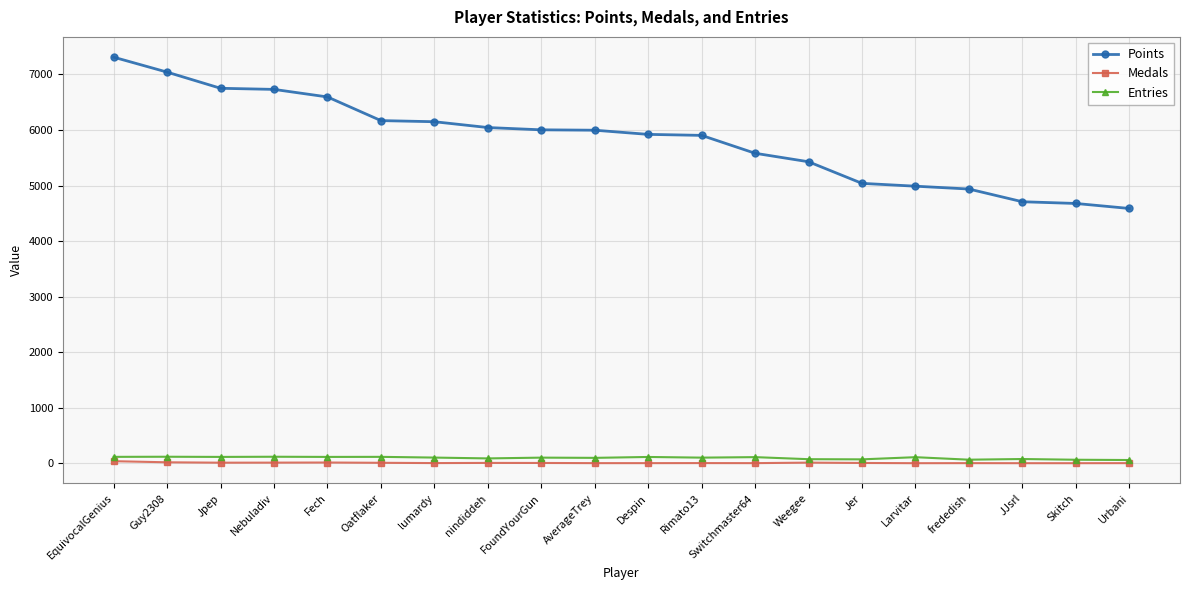

How many lines are shown in the chart?

3